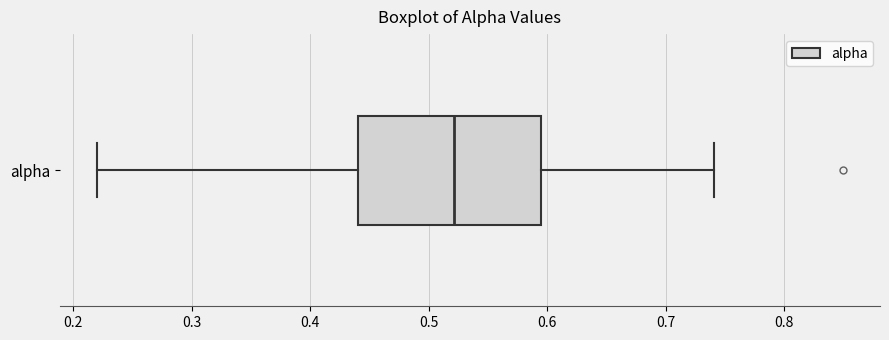

Where does the median line of the box for alpha sit on the x-axis? The values are not printed on the chart, so give them approximately, as read against the axis.

0.52